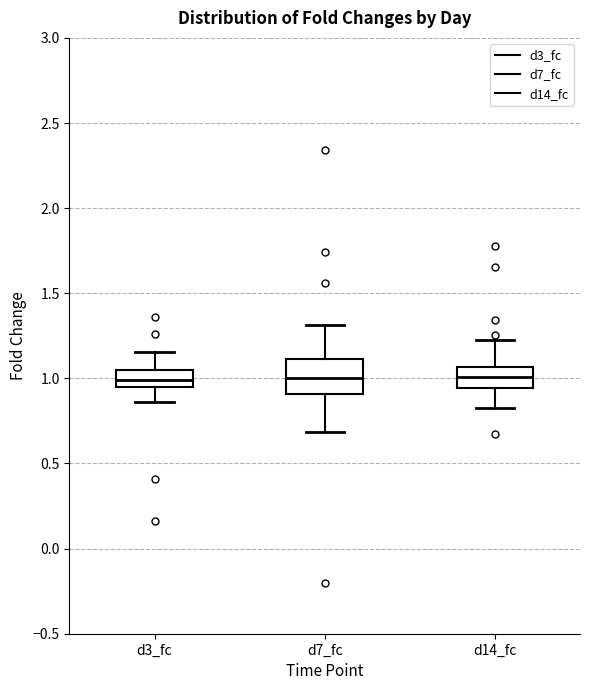

Reading left to right, transcribe this box plot: for each box, give where its median line is, the range the box spans, and where its two whiskers end, as read against the y-axis. The values are not printed on the chart, so give them approximately, as read against the axis.

d3_fc: median 1.00, box 0.95 to 1.05, whiskers 0.85 to 1.15
d7_fc: median 1.00, box 0.90 to 1.10, whiskers 0.70 to 1.30
d14_fc: median 1.00, box 0.95 to 1.05, whiskers 0.80 to 1.20